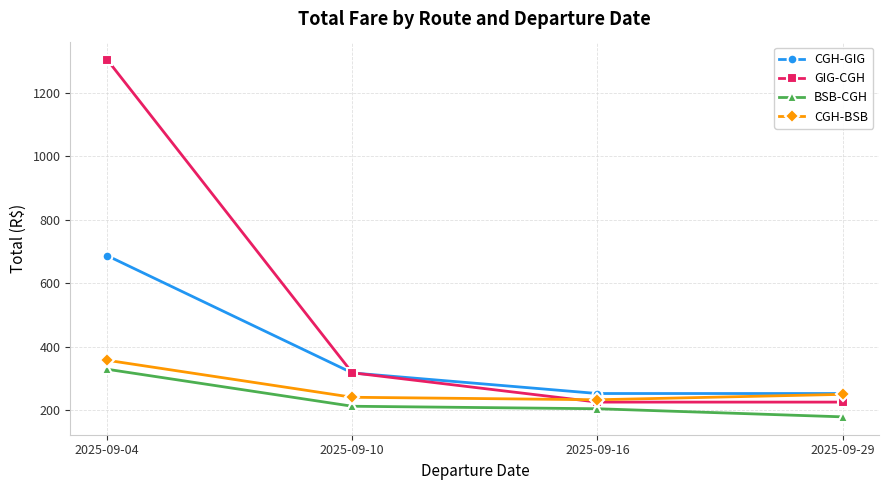

Is it true that GIG-CGH equals 2157.4 at 2025-09-04?

False